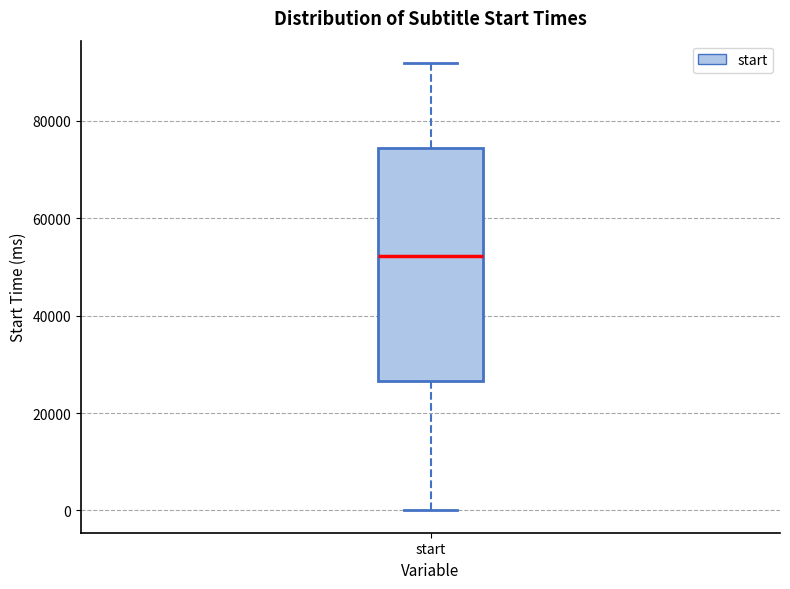

Transcribe this box plot: give where the median line is, the range the box spans, and where the two whiskers end, as read against the y-axis. The values are not printed on the chart, so give them approximately, as read against the axis.

median 52000, box 26000 to 74000, whiskers 0 to 92000